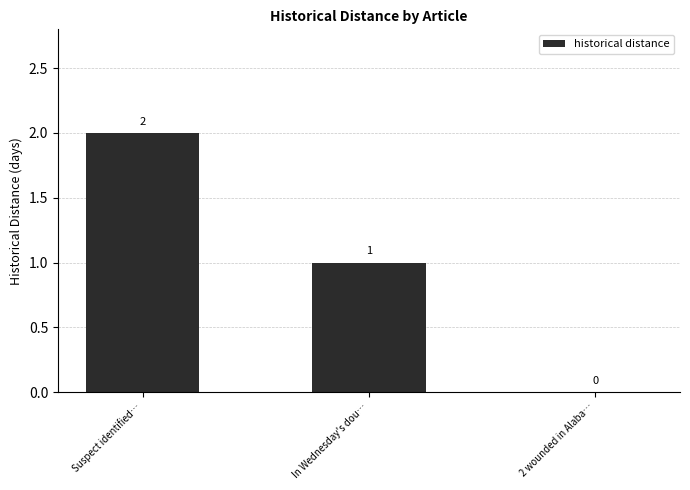

How many data points does each series have?

3